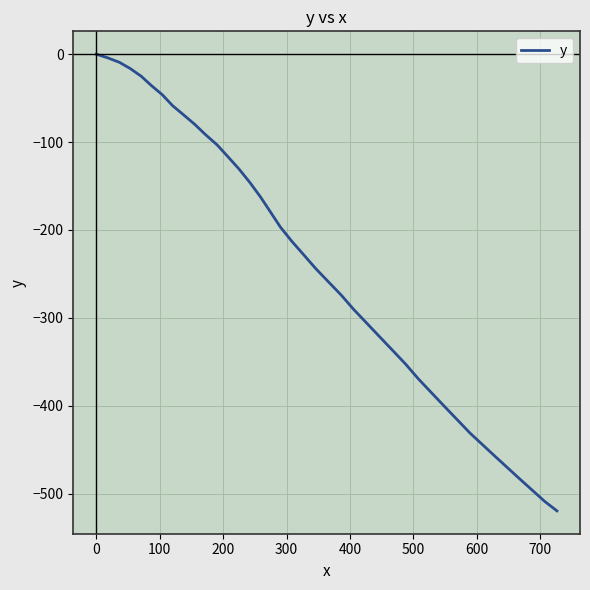

How many series are shown in this chart?

1